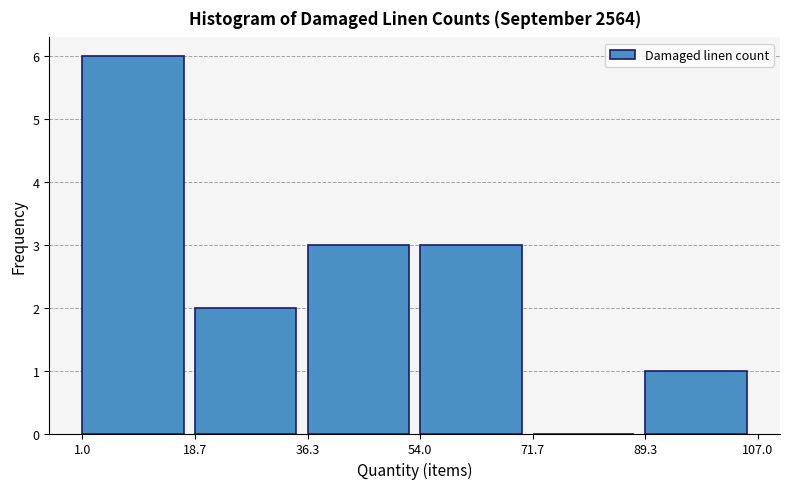

Which range on the x-axis has the tallest bar?

1.0 to 18.7